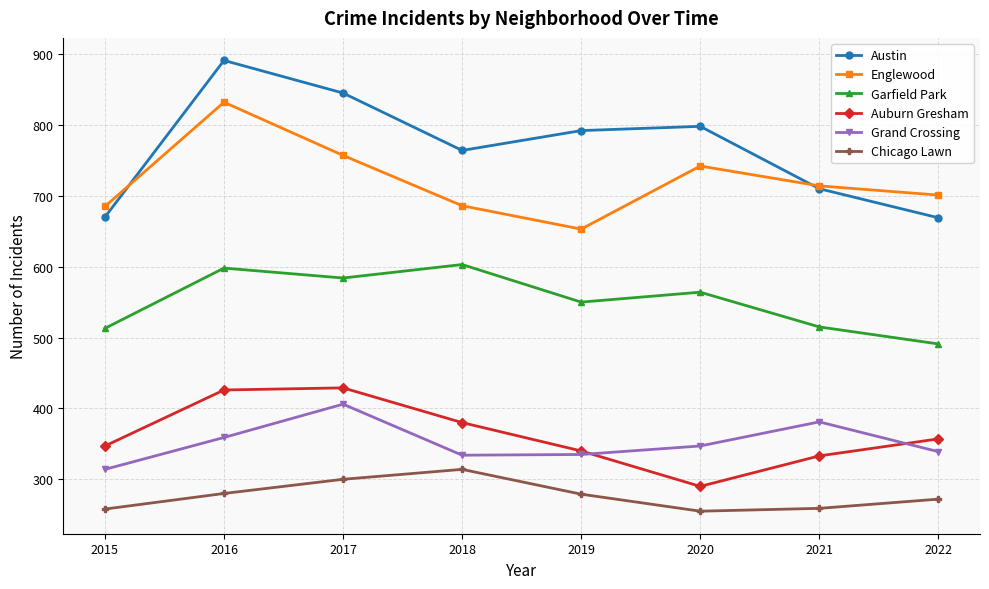

Is it true that Garfield Park equals 603 at 2018?

True